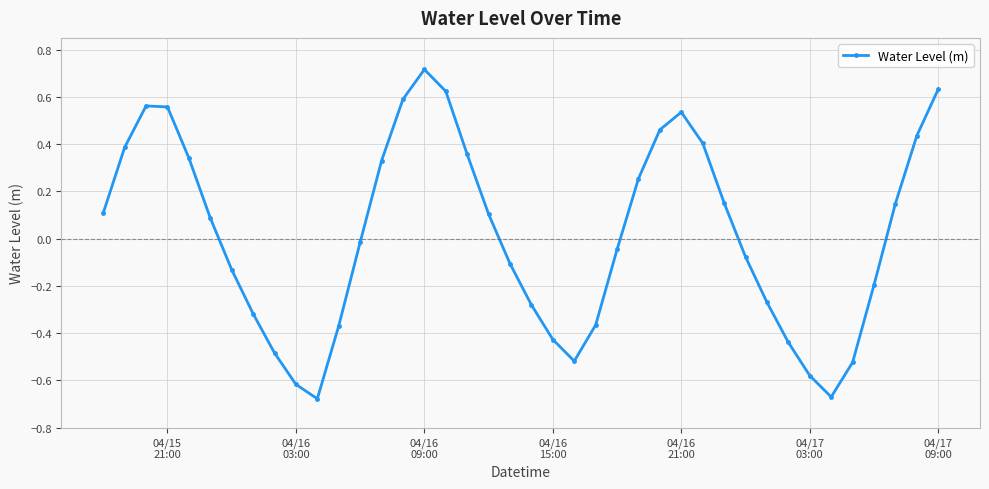

How many points are lower than both their immediate neighbors (excluding endpoints)?

3